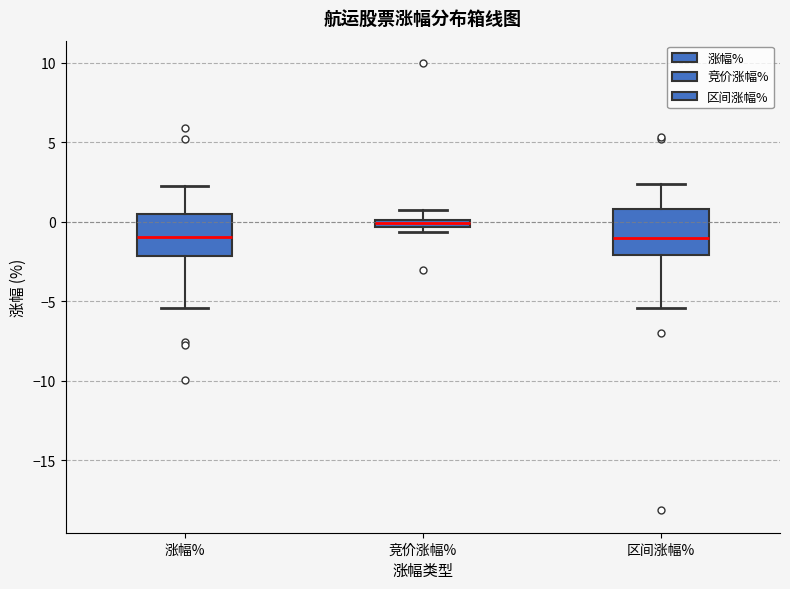

Where is the upper edge of the box for 竞价涨幅% on the y-axis? The values are not printed on the chart, so give them approximately, as read against the axis.

0.0